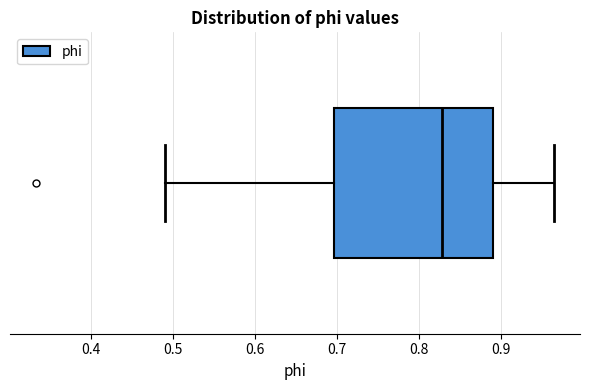

Read this box plot against the x-axis: the position of the median line, the range covered by the box, and the ends of both whiskers. The values are not printed on the chart, so give them approximately, as read against the axis.

median 0.83, box 0.70 to 0.89, whiskers 0.49 to 0.97